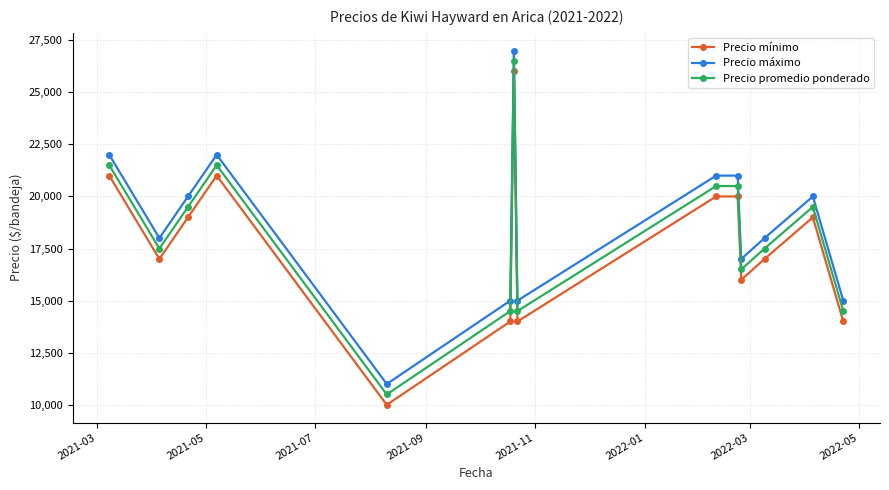

At how many categories does at least one series exceed 18766?

7